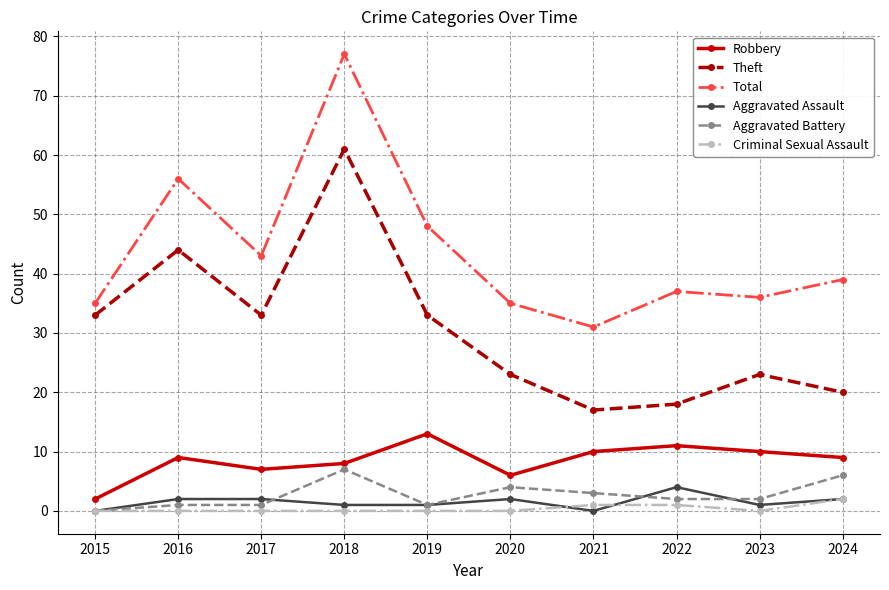

At which label is Robbery closest to 7?

2017